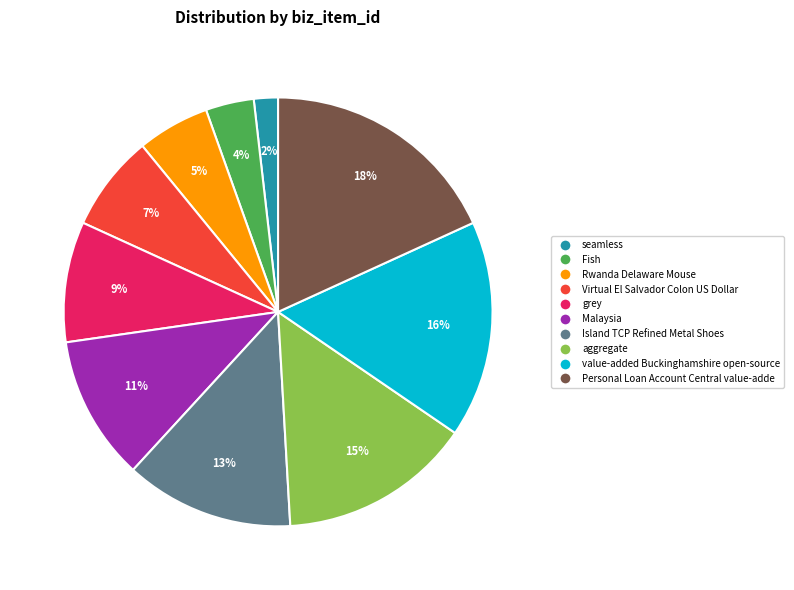

Which slice is the largest?

Personal Loan Account Central value-adde